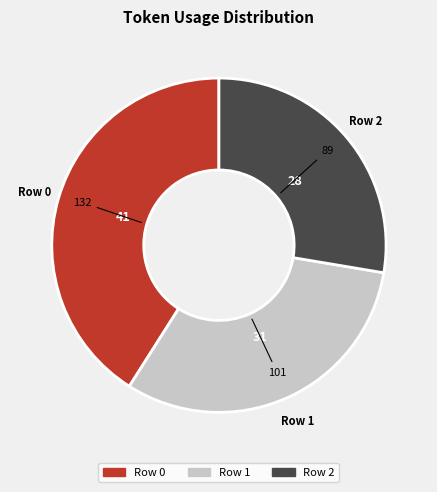

Is there a majority slice in this chart?

No